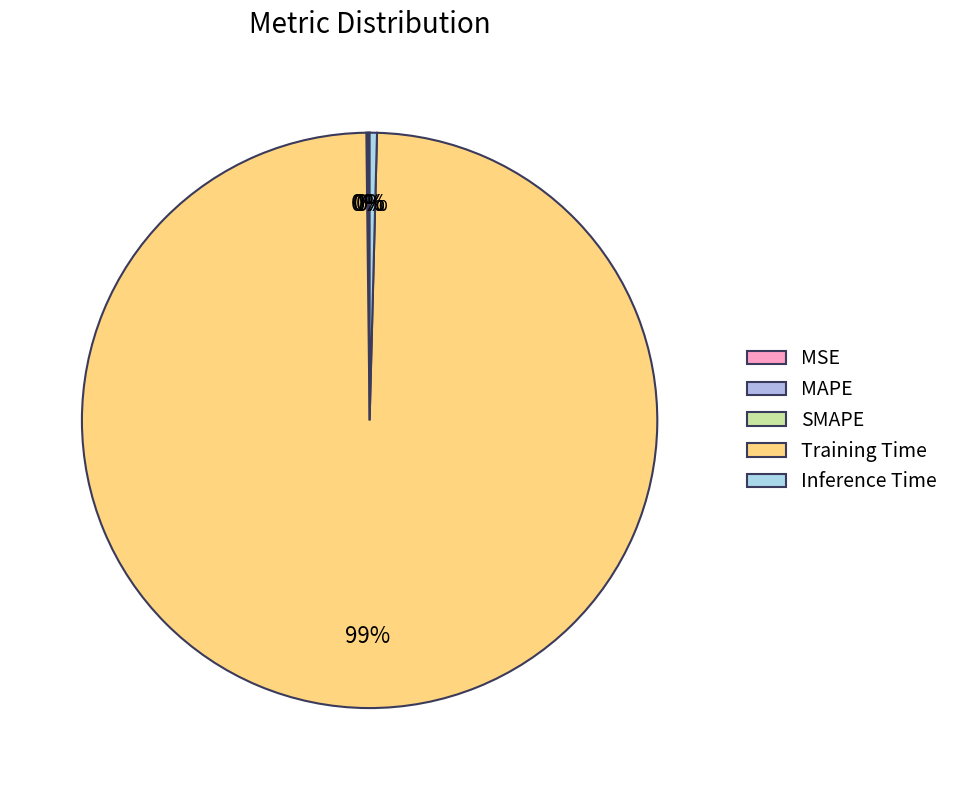

The MSE slice represents 1% of the pie. True or false?

False